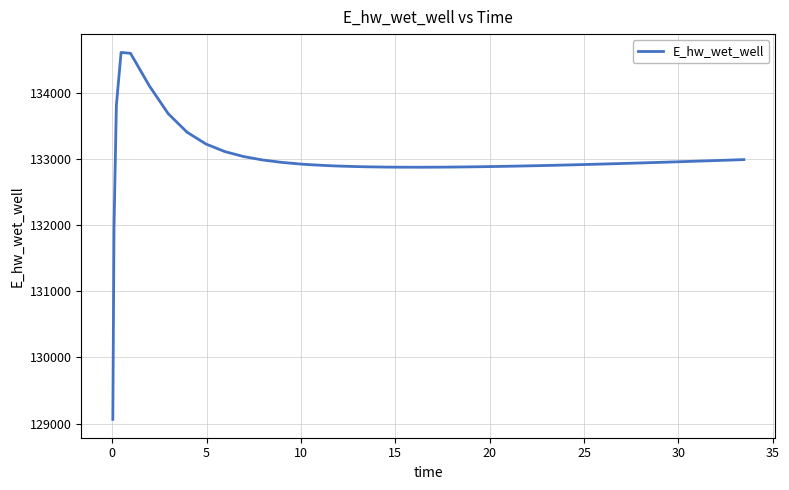

What is the difference between the maximum and minimum values?

5547.1